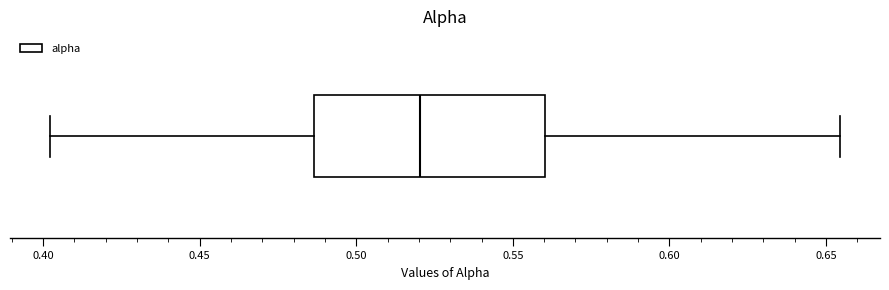

Transcribe this box plot: give where the median line is, the range the box spans, and where the two whiskers end, as read against the x-axis. The values are not printed on the chart, so give them approximately, as read against the axis.

median 0.520, box 0.485 to 0.560, whiskers 0.400 to 0.655